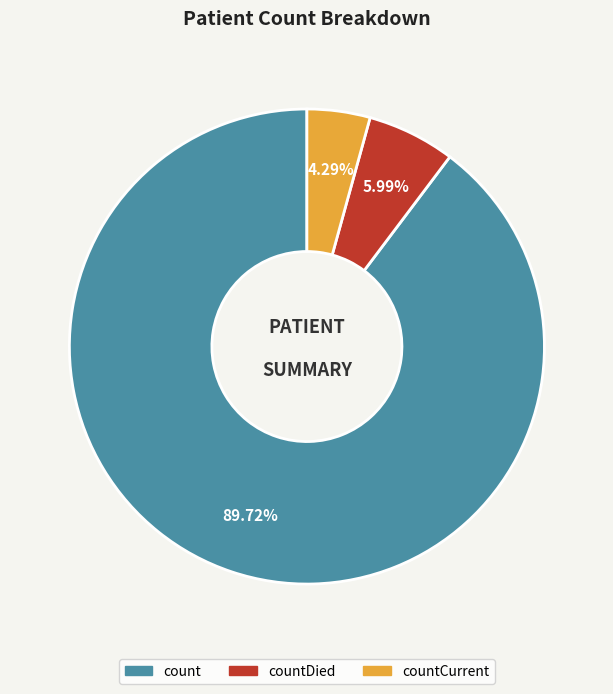

Is there any slice that represents more than half of the pie?

Yes